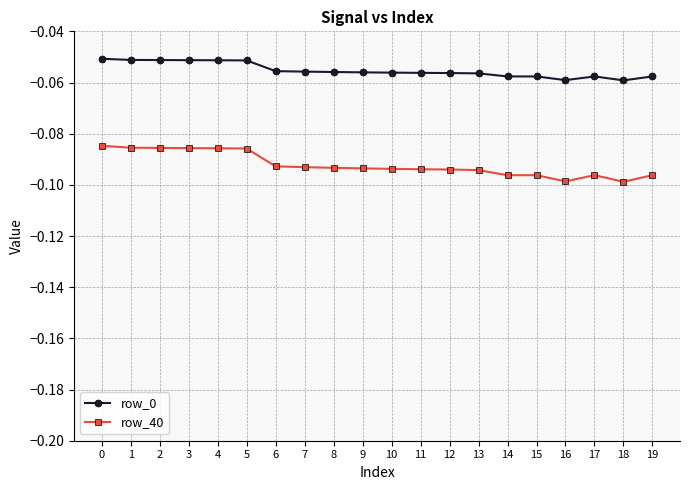

Which series has the largest range (max minus min)?

row_40